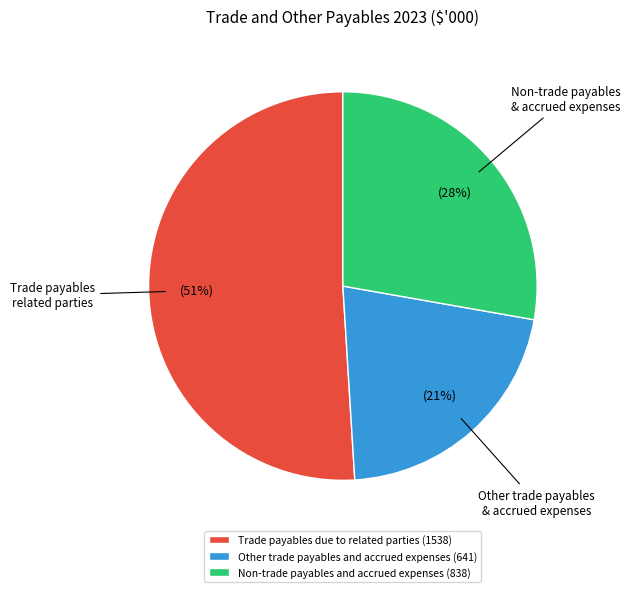

What percentage is the Trade payables due to related parties slice, to the nearest percent?

51%